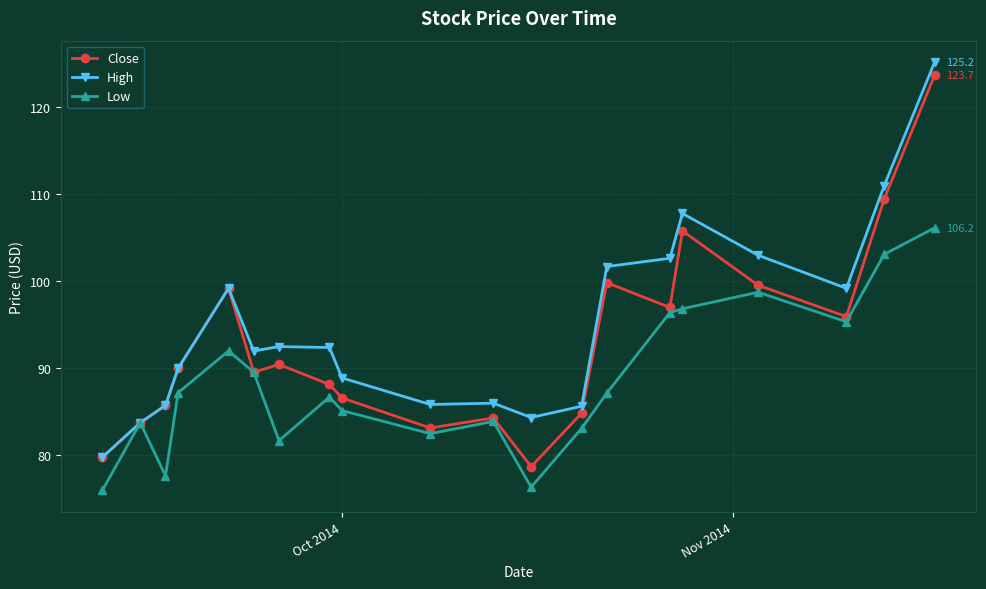

Rank the series by their average value, from highest to lowest.

High, Close, Low